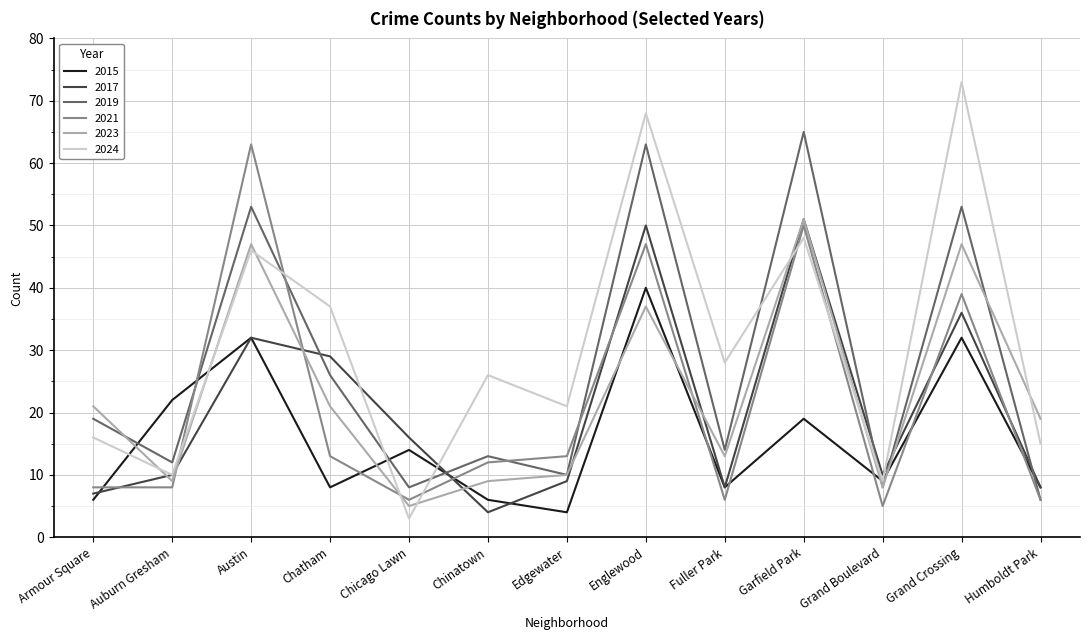

In 2024, how many points are higher than both neighbors (excluding endpoints)?

5